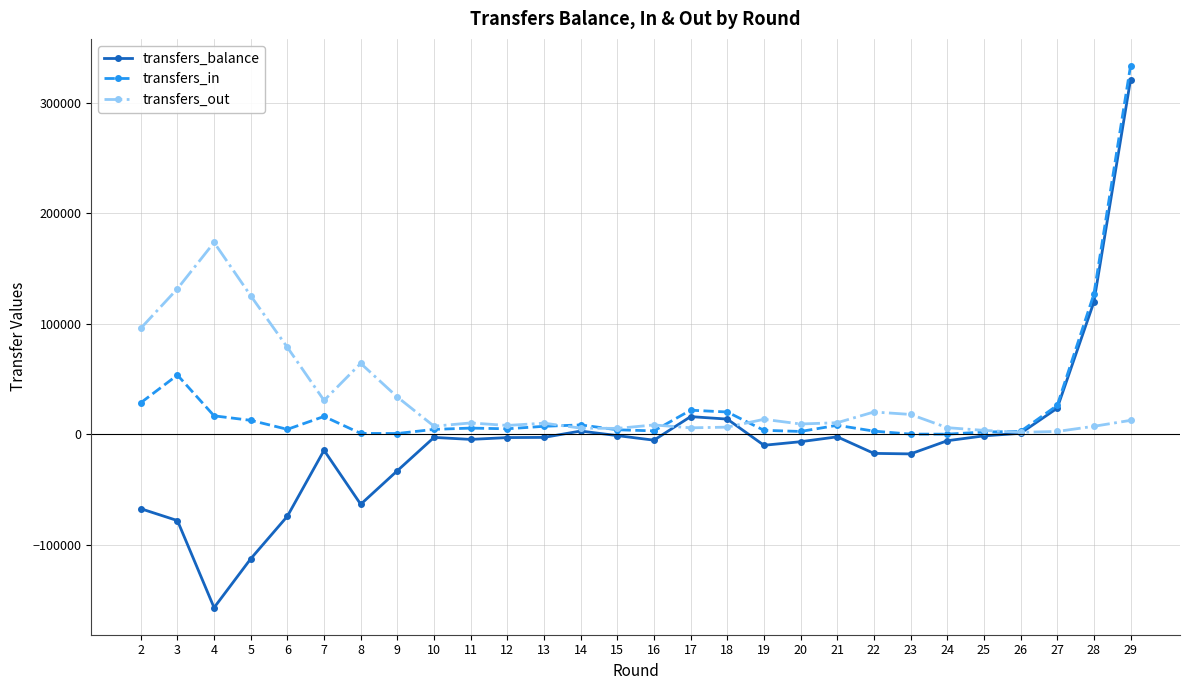

What is the difference between the second highest and minimum values in the transfers_balance series?

276588